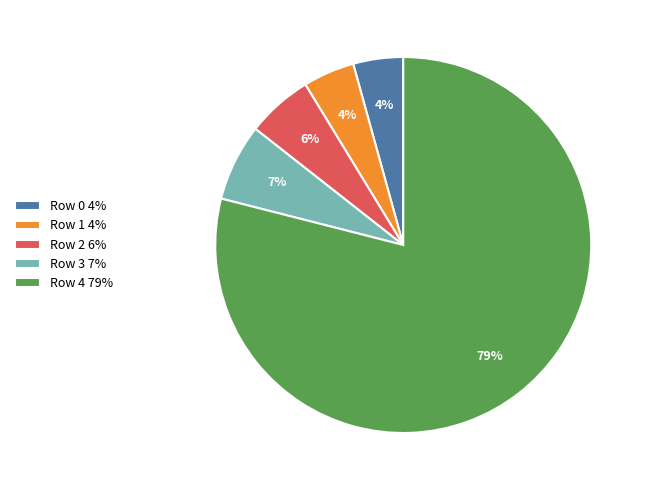

Is there any slice that represents more than half of the pie?

Yes